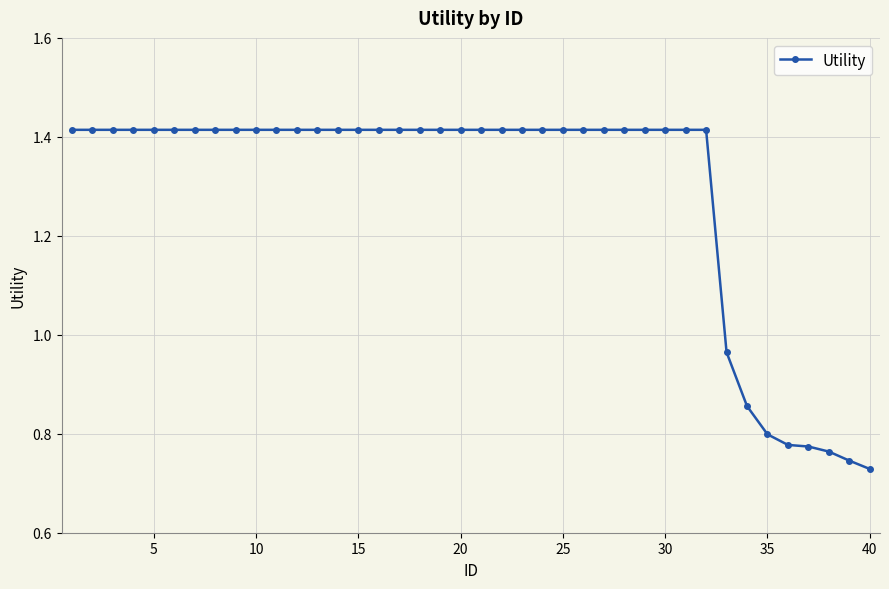

What is the average value?

1.3